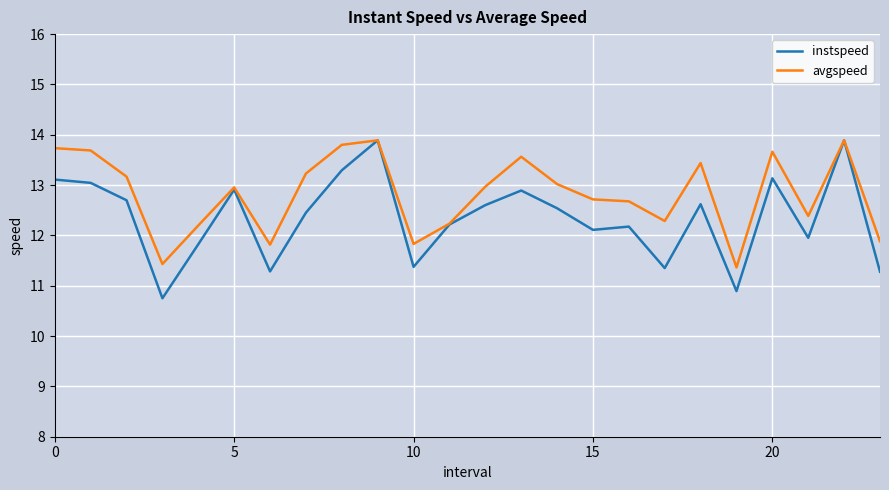

What is the lowest value of the avgspeed series?

11.4